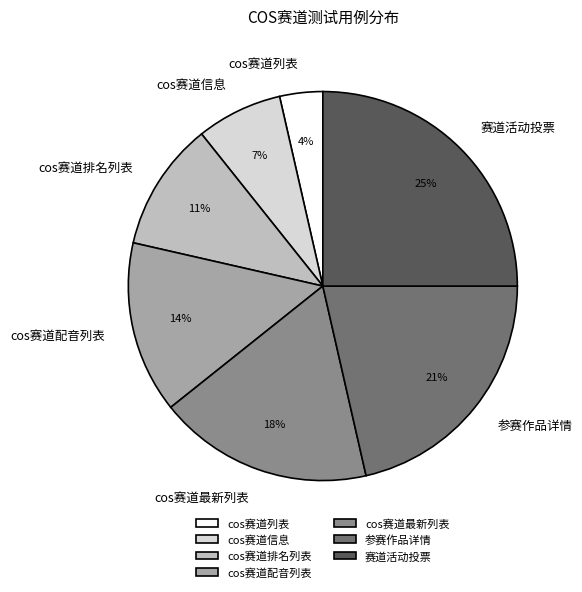

Count the number of slices in the pie.

7